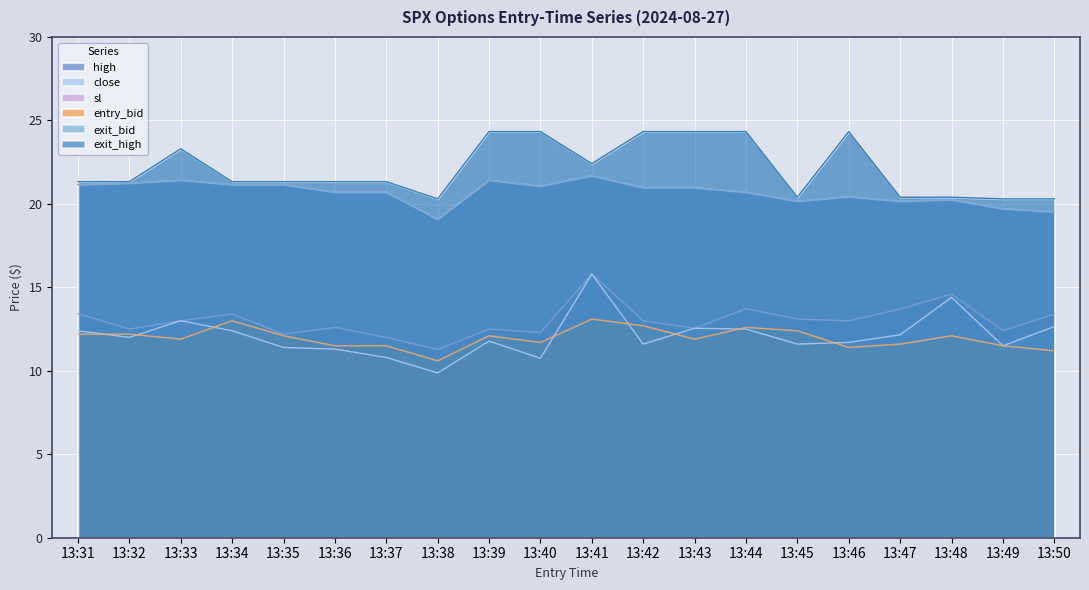

What is the difference between the entry_bid values at 13:34 and 13:31?

0.8